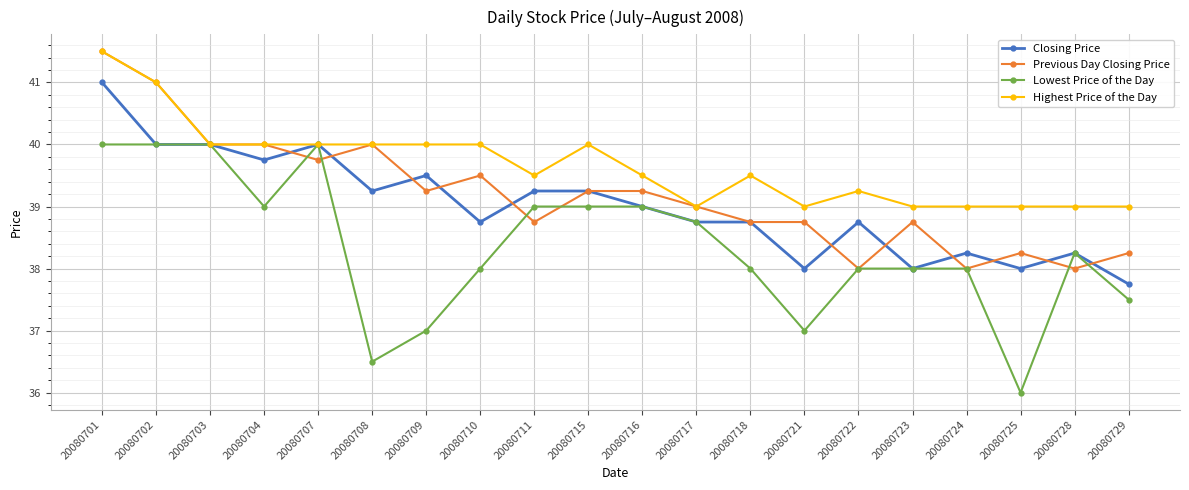

What is the minimum value shown in the chart?

36.0